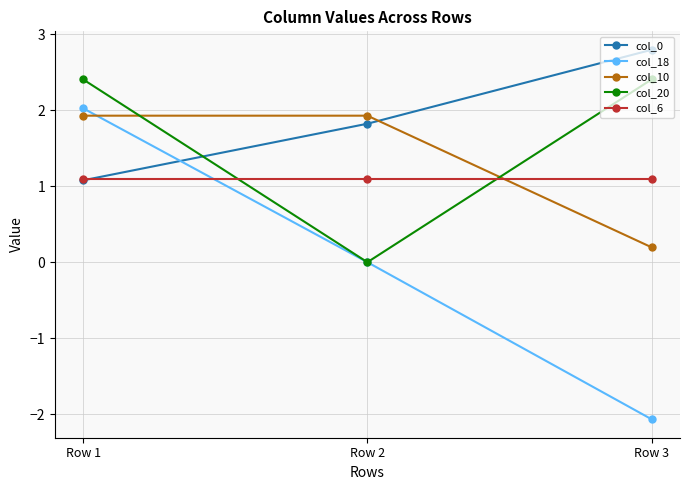

How many data points does each series have?

3